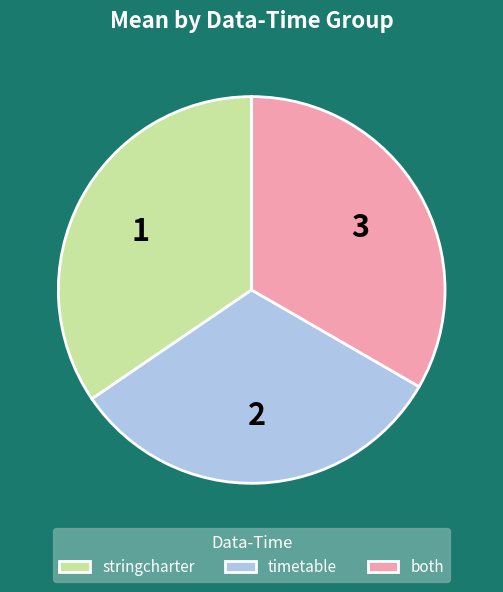

Rank the categories by value from highest to lowest.

stringcharter, both, timetable